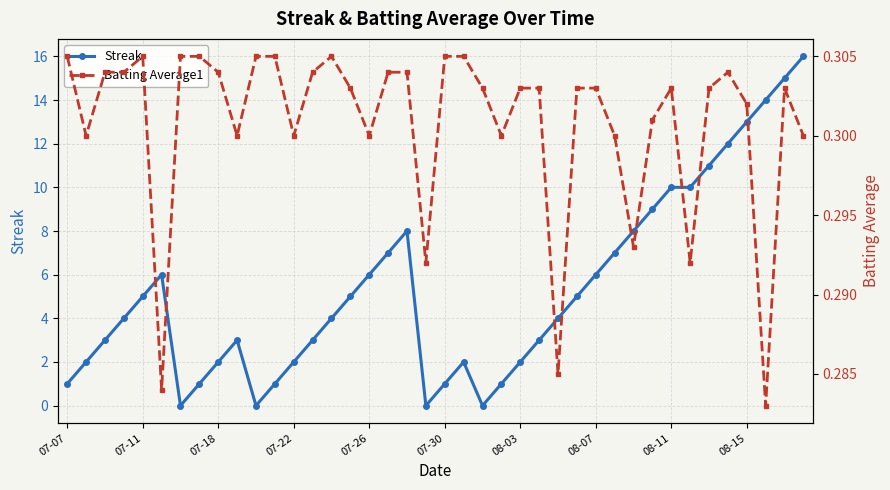

Which series has the largest total across all categories?

Streak